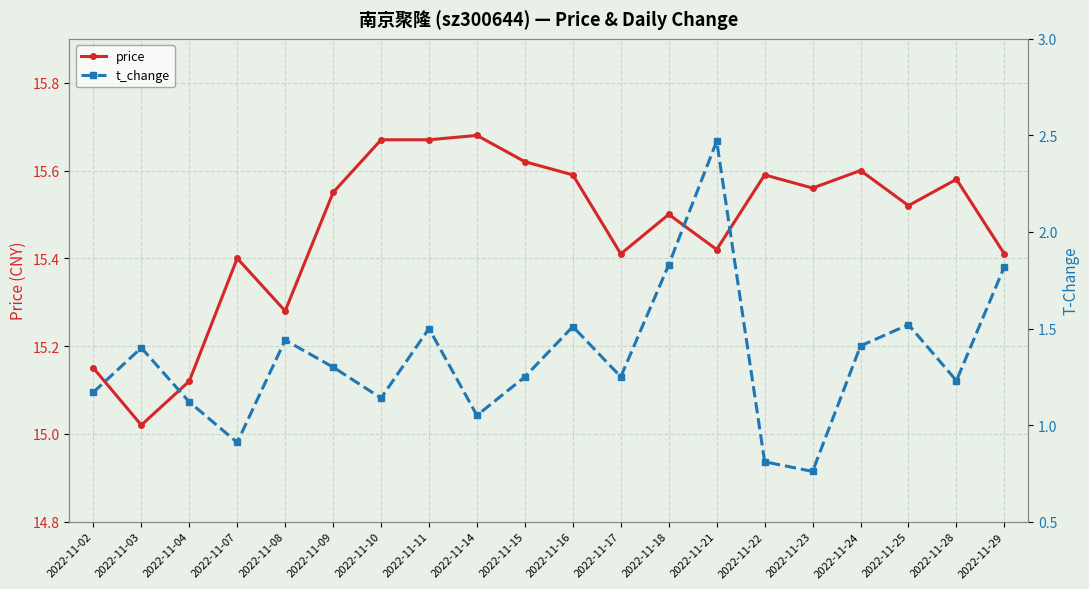

Which series changed the most between 2022-11-02 and 2022-11-11?

price